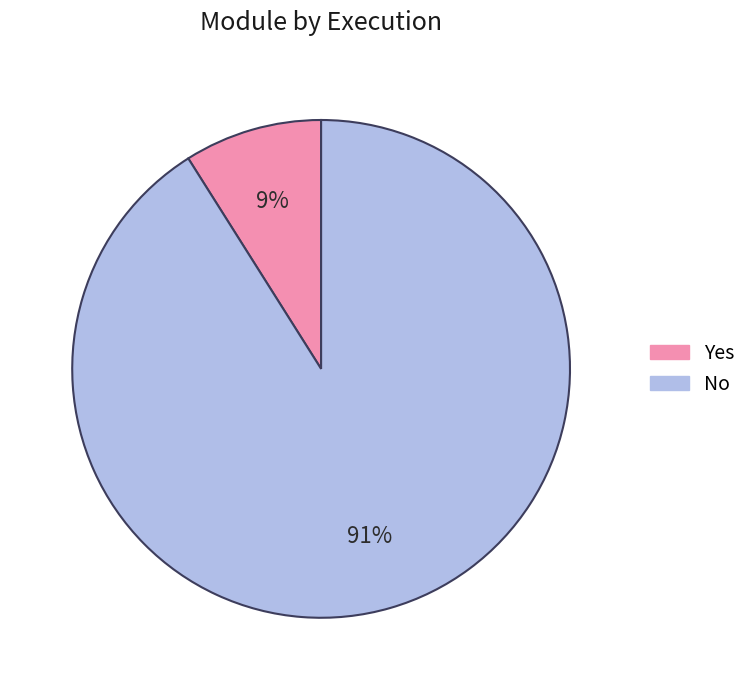

Count the number of slices in the pie.

2